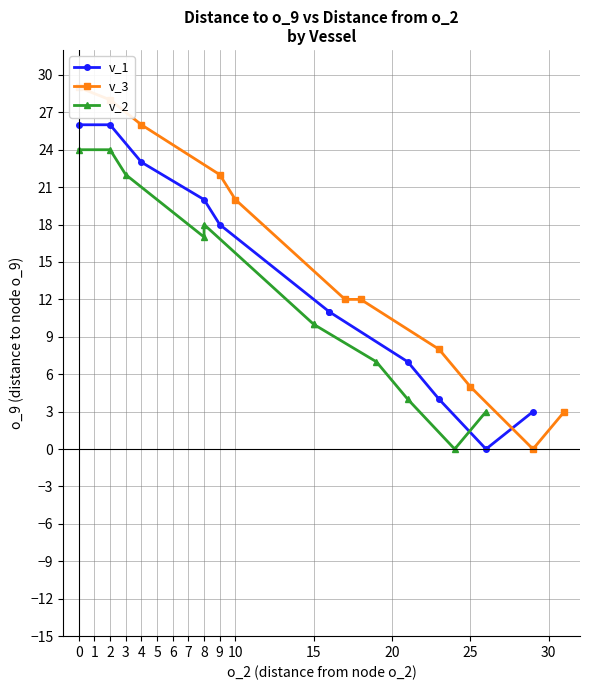

What are all the series names shown in the legend?

v_1, v_3, v_2